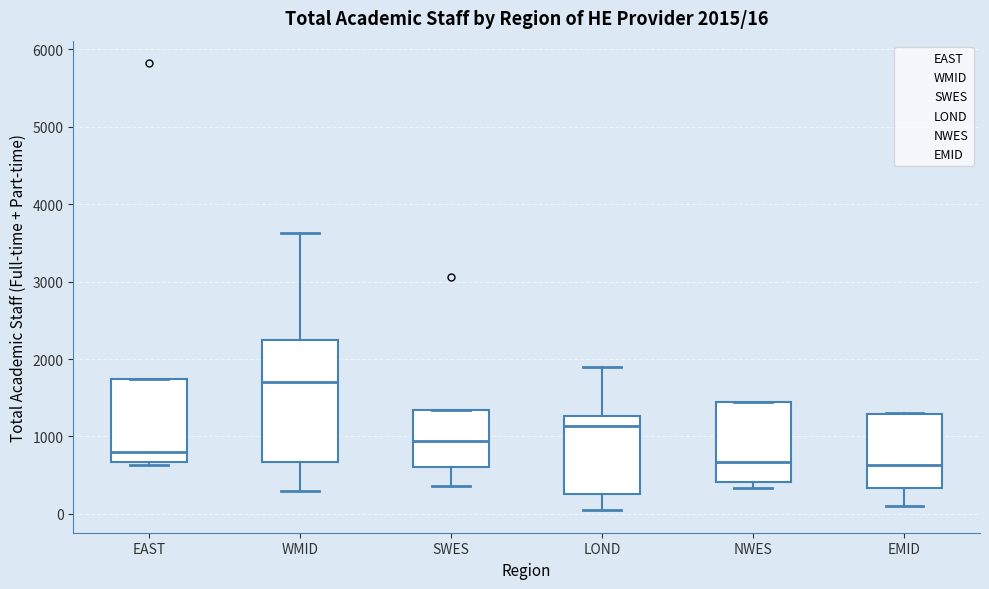

Comparing the boxes themselves (not the whiskers), which one is the tallest?

WMID